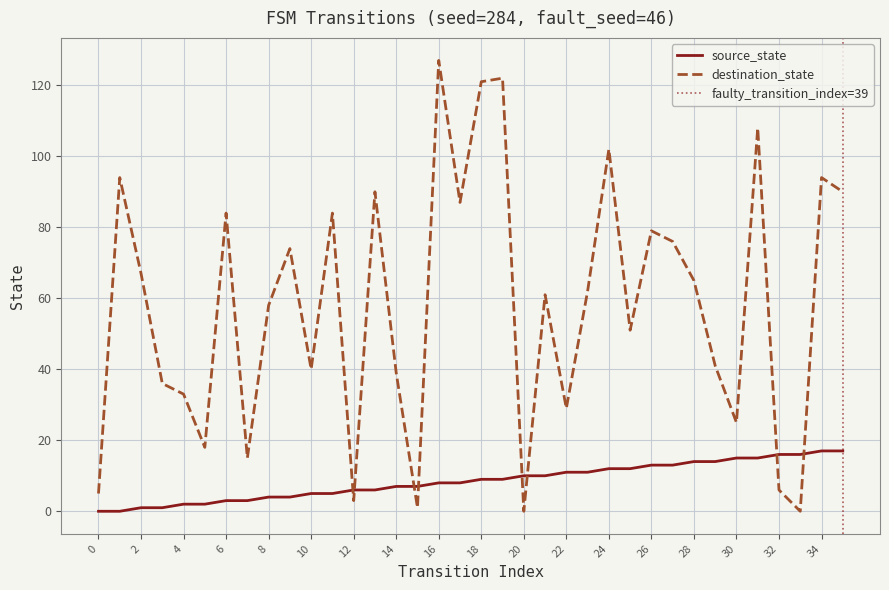

Reading right to left, transcribe all the data shown in this chart.

source_state: 35=17	34=17	33=16	32=16	31=15	30=15	29=14	28=14	27=13	26=13	25=12	24=12	23=11	22=11	21=10	20=10	19=9	18=9	17=8	16=8	15=7	14=7	13=6	12=6	11=5	10=5	9=4	8=4	7=3	6=3	5=2	4=2	3=1	2=1	1=0	0=0
destination_state: 35=90	34=94	33=0	32=6	31=108	30=25	29=41	28=65	27=76	26=79	25=51	24=102	23=62	22=29	21=61	20=0	19=122	18=121	17=87	16=127	15=1	14=39	13=90	12=3	11=84	10=40	9=74	8=58	7=15	6=84	5=18	4=33	3=36	2=67	1=94	0=5